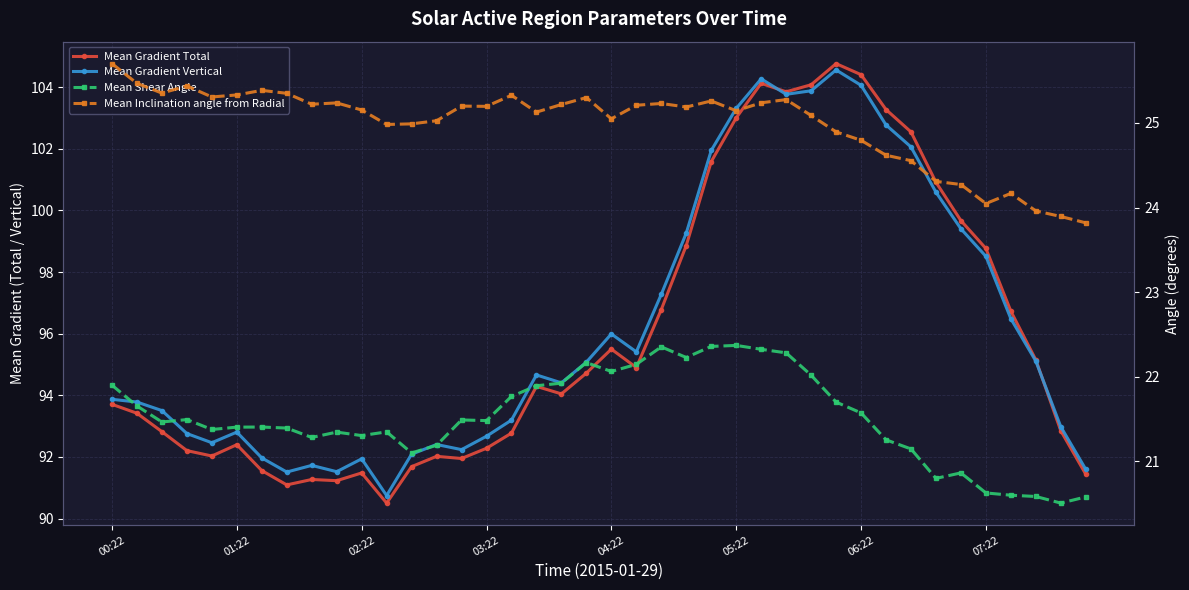

What is the value of the Mean Gradient Vertical point at the 33rd from the left?

102.1